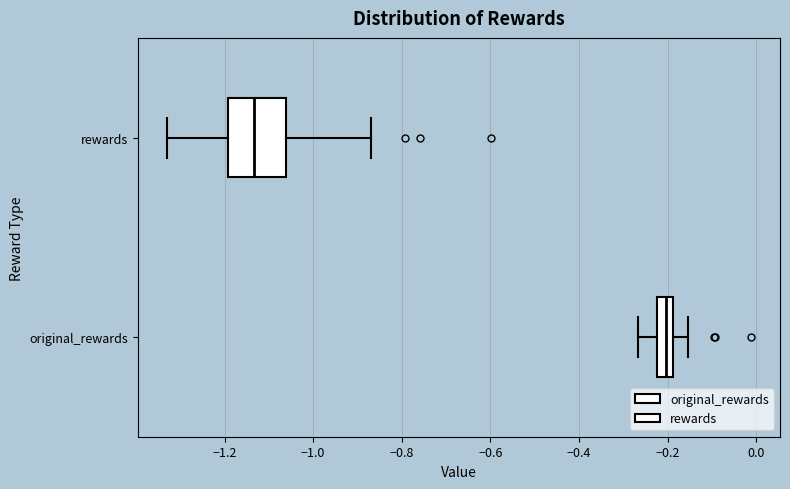

Which box has the furthest to the right median line?

original_rewards